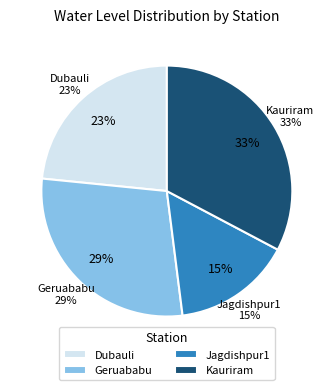

Approximately how many times larger is the value at Kauriram compared to Jagdishpur1?

2.1